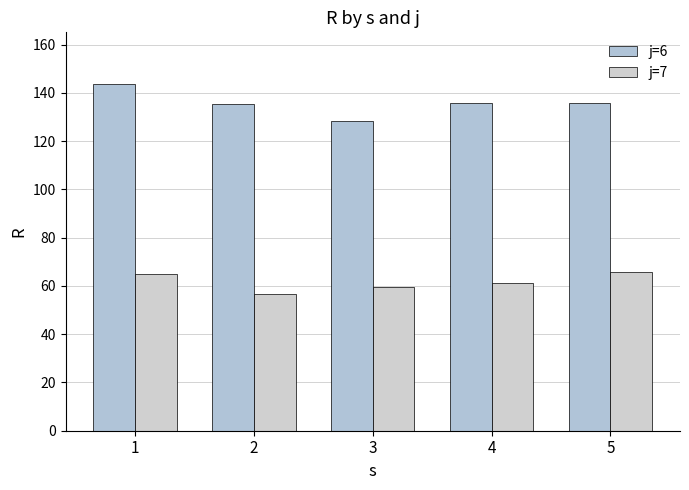

What is the sum of all j=7 values?

308.0